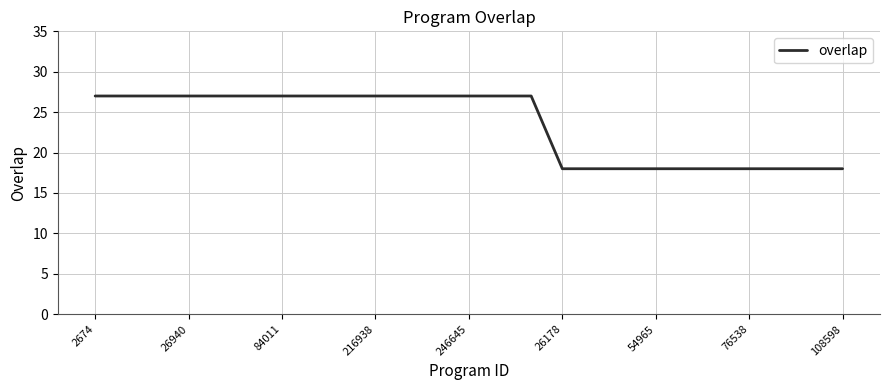

What is the minimum value shown in the chart?

18